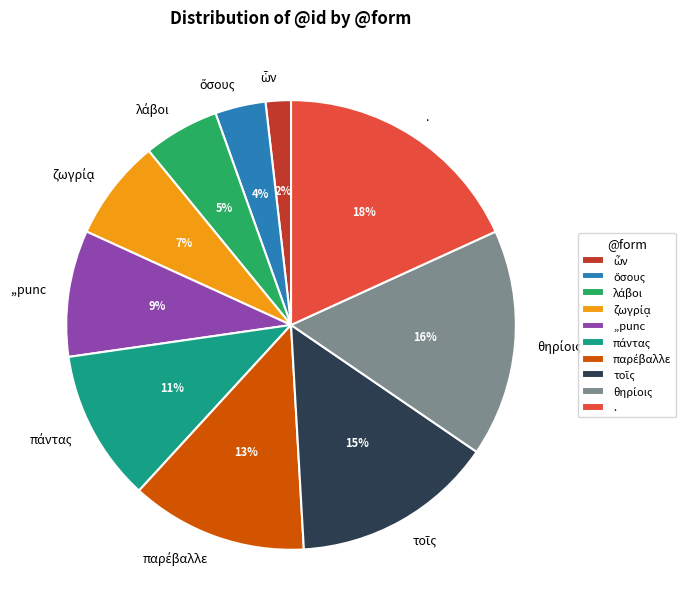

To the nearest percent, what is the difference between the largest and smallest slice percentages?

16%